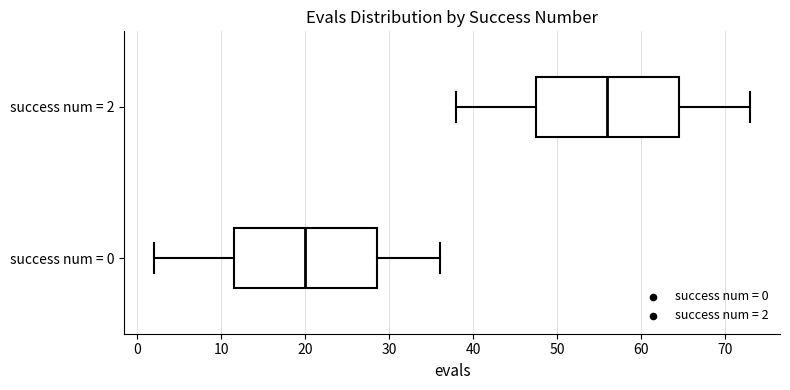

Where is the left edge of the box for success num = 0 on the x-axis? The values are not printed on the chart, so give them approximately, as read against the axis.

12